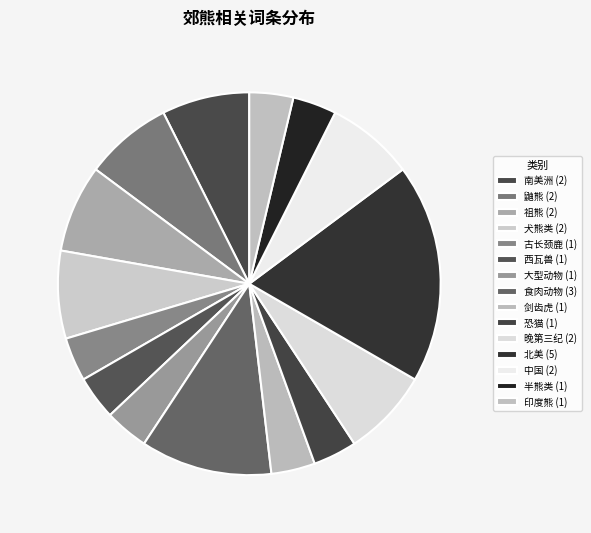

Rank the categories by value from lowest to highest.

古长颈鹿, 西瓦兽, 大型动物, 剑齿虎, 恐猫, 半熊类, 印度熊, 南美洲, 鼬熊, 祖熊, 犬熊类, 晚第三纪, 中国, 食肉动物, 北美